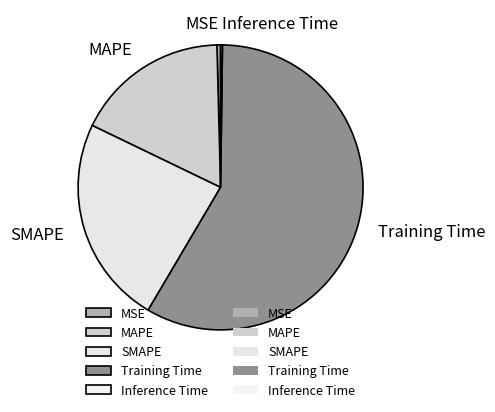

Does Training Time account for over 50% of the chart?

Yes